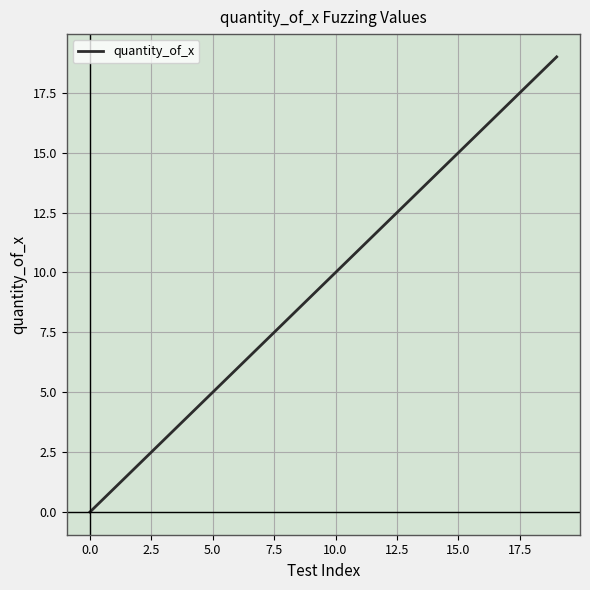

What is the difference between the maximum and minimum values?

19